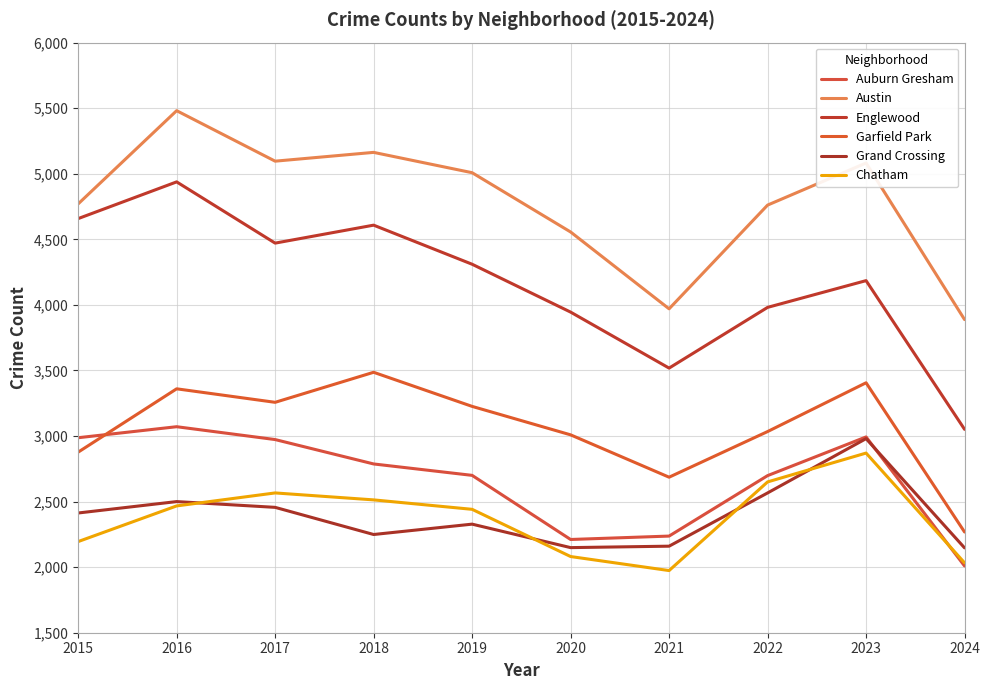

True or false: Austin and Englewood intersect in this chart.

False